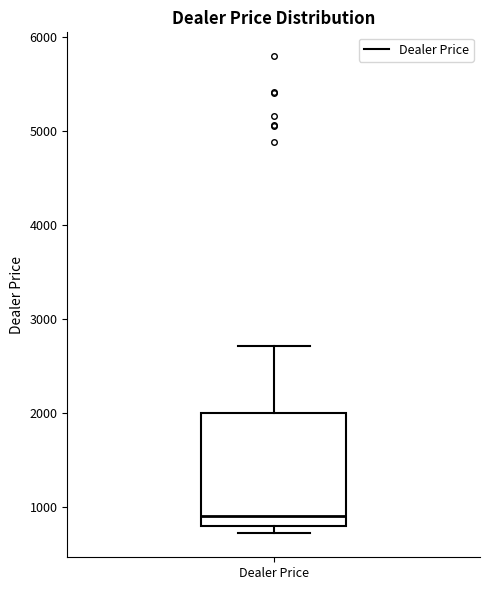

Where does the median line of the box for Dealer Price sit on the y-axis? The values are not printed on the chart, so give them approximately, as read against the axis.

900